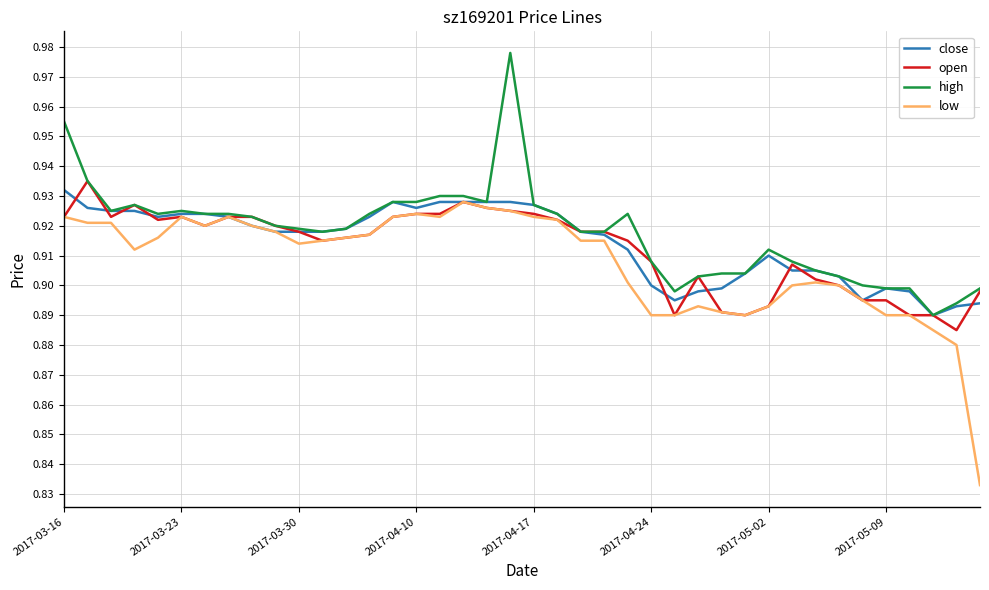

Rank the series by their maximum value, from lowest to highest.

low, close, open, high